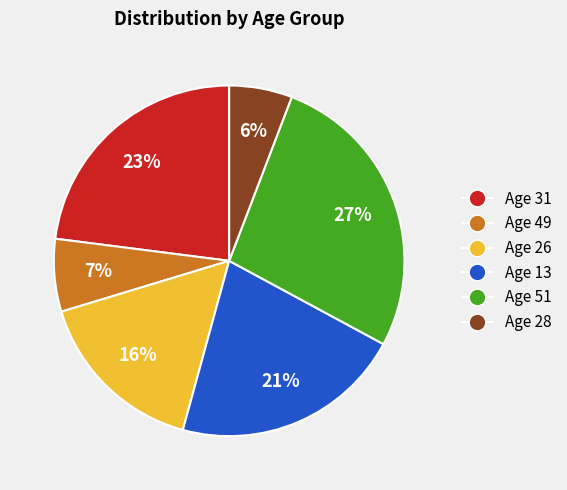

Does any single category account for the majority?

No